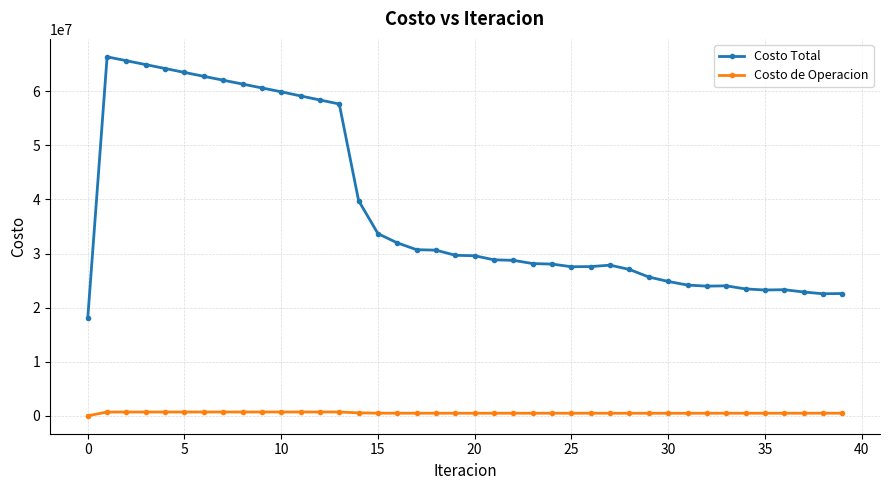

What is the minimum value for Costo Total?

18041517.6